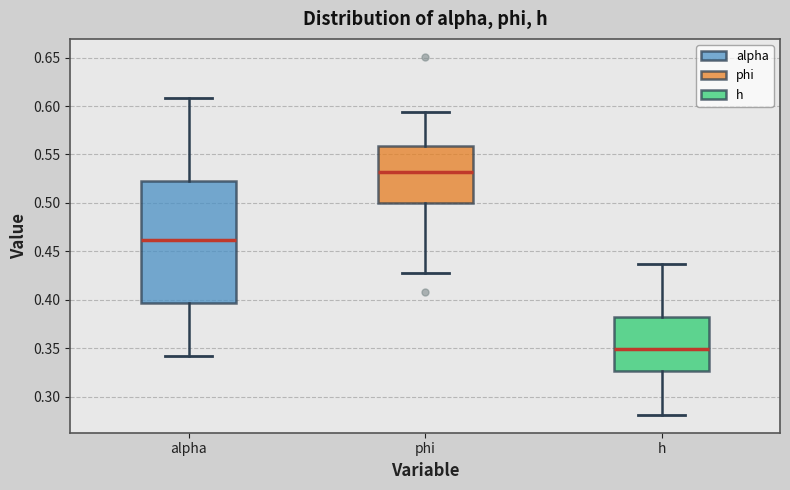

Where does the upper whisker of the box for h end on the y-axis? The values are not printed on the chart, so give them approximately, as read against the axis.

0.435